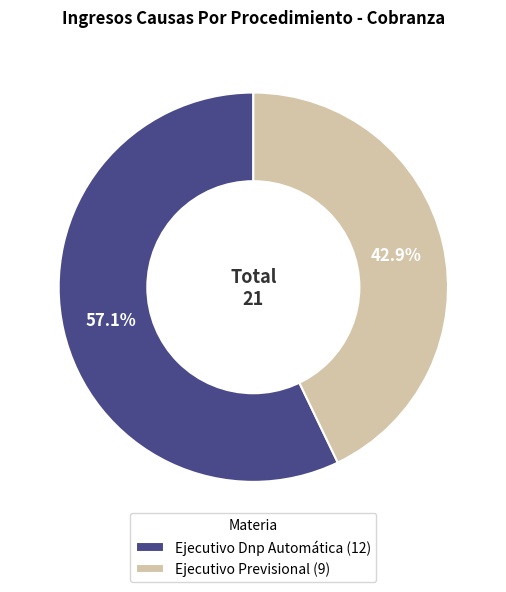

Which slice represents more than half of the pie?

Ejecutivo Dnp Automática